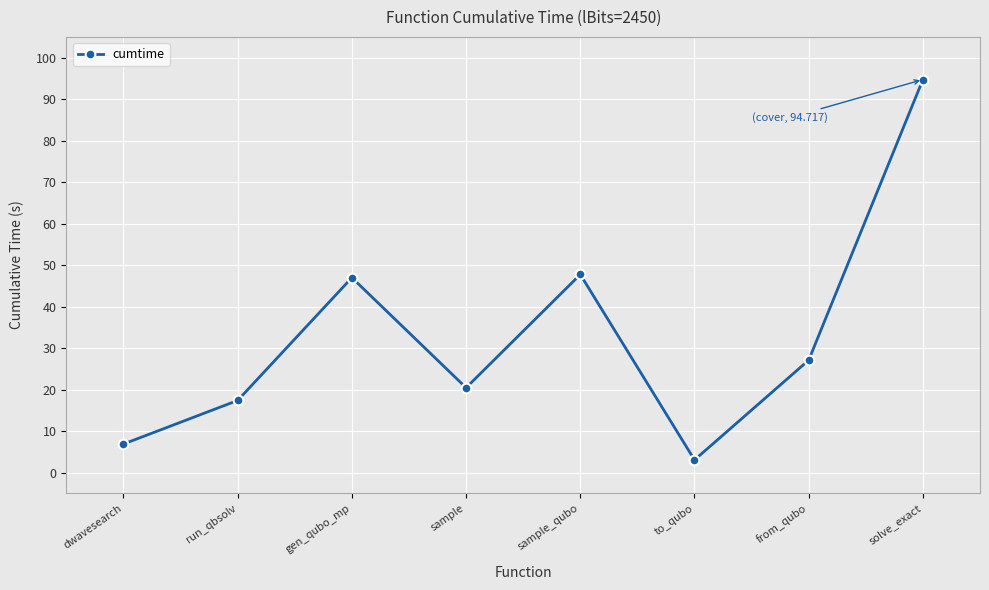

What is the value of the 5th point from the left?

47.7